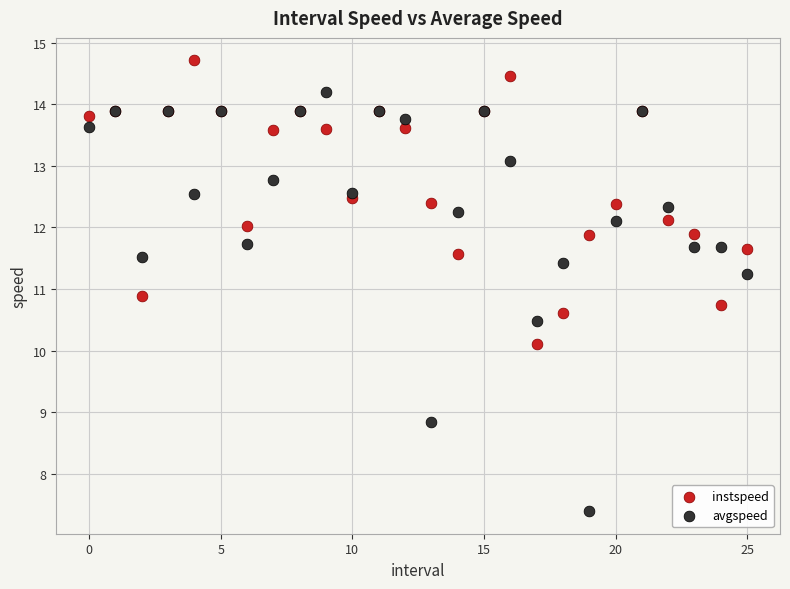

Which series has the largest Y range (max minus min)?

avgspeed